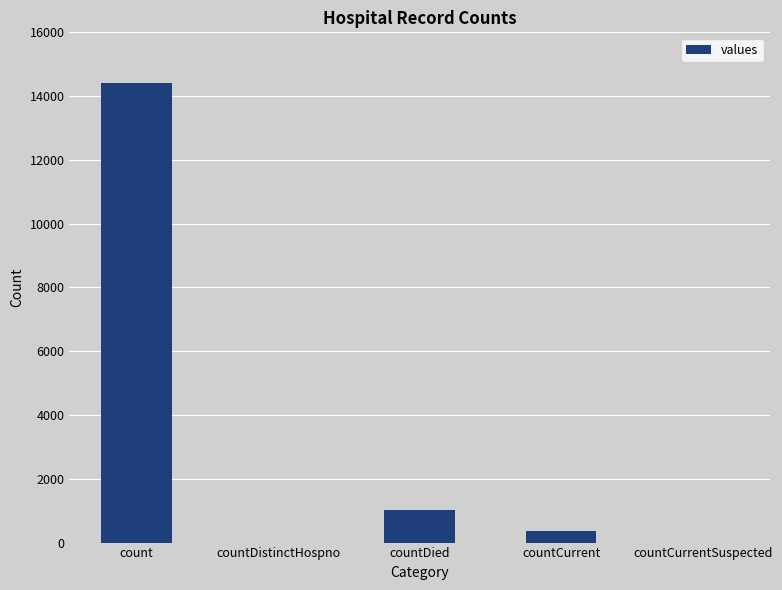

Count the number of data series in this chart.

1